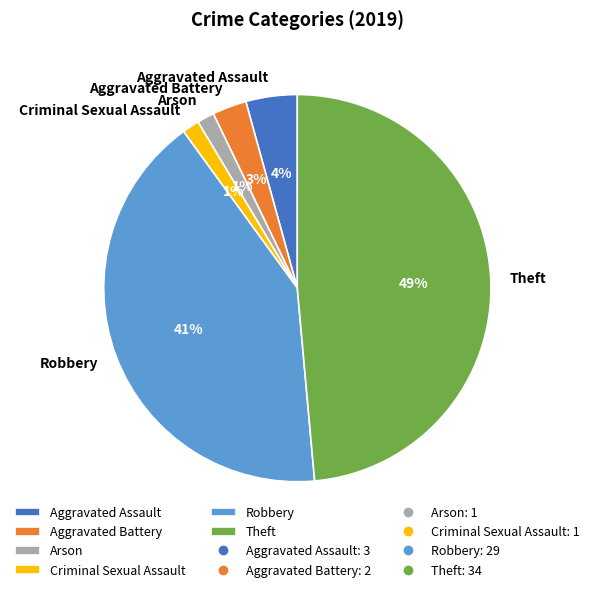

True or false: Criminal Sexual Assault accounts for 1% of the total.

True